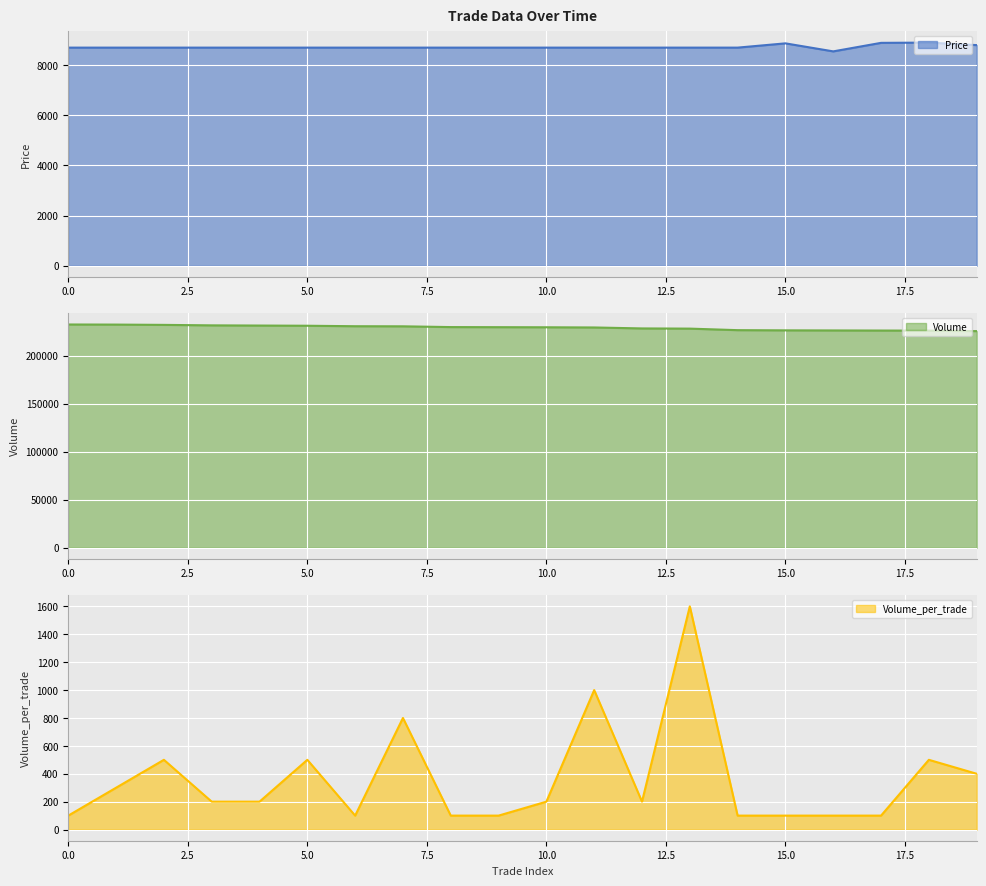

True or false: Volume and Price intersect in this chart.

False